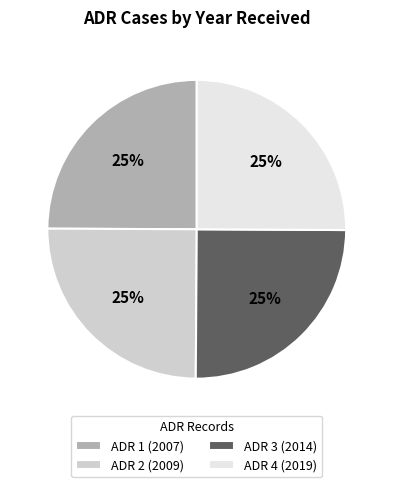

Is it true that ADR 4 (2019) is 13% of the pie?

False